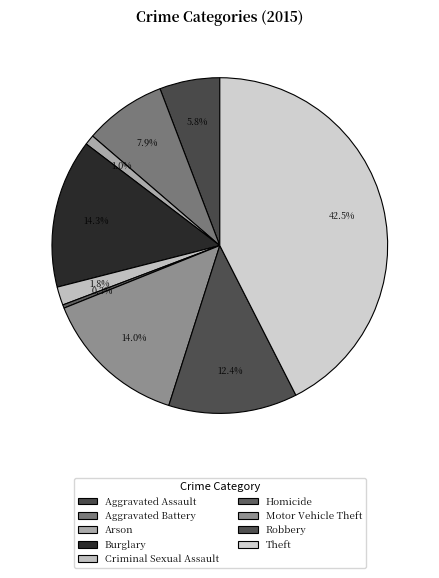

How many segments does this pie chart have?

9